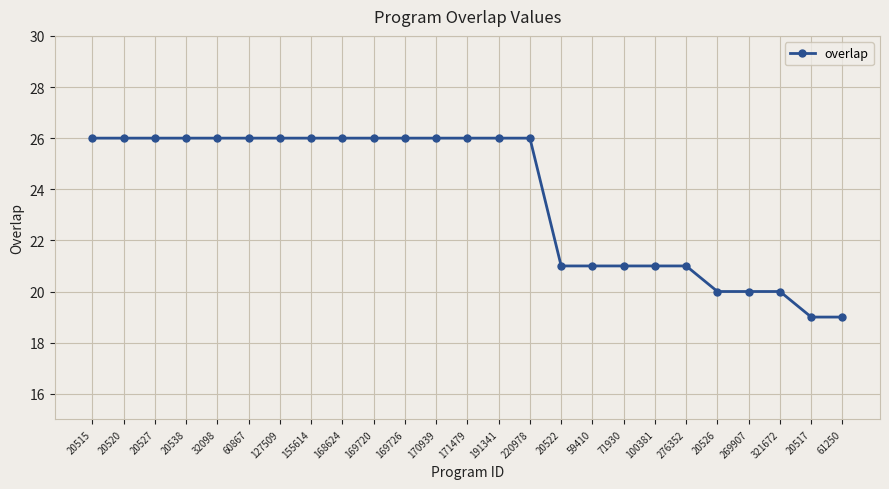

The chart shows a value of 21 at 20522. True or false?

True